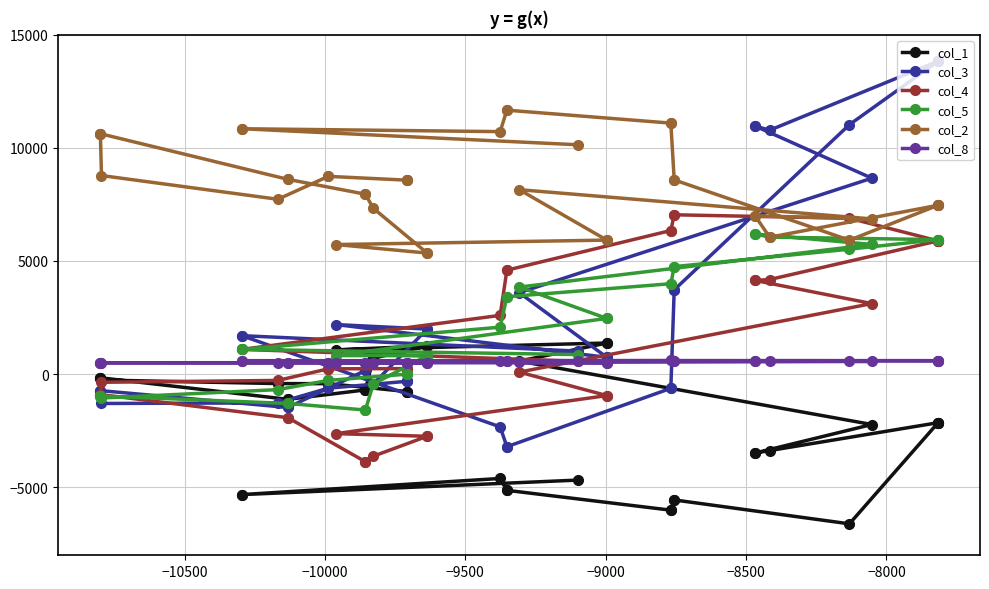

What is the difference between the maximum and second lowest values in the col_4 series?

10908